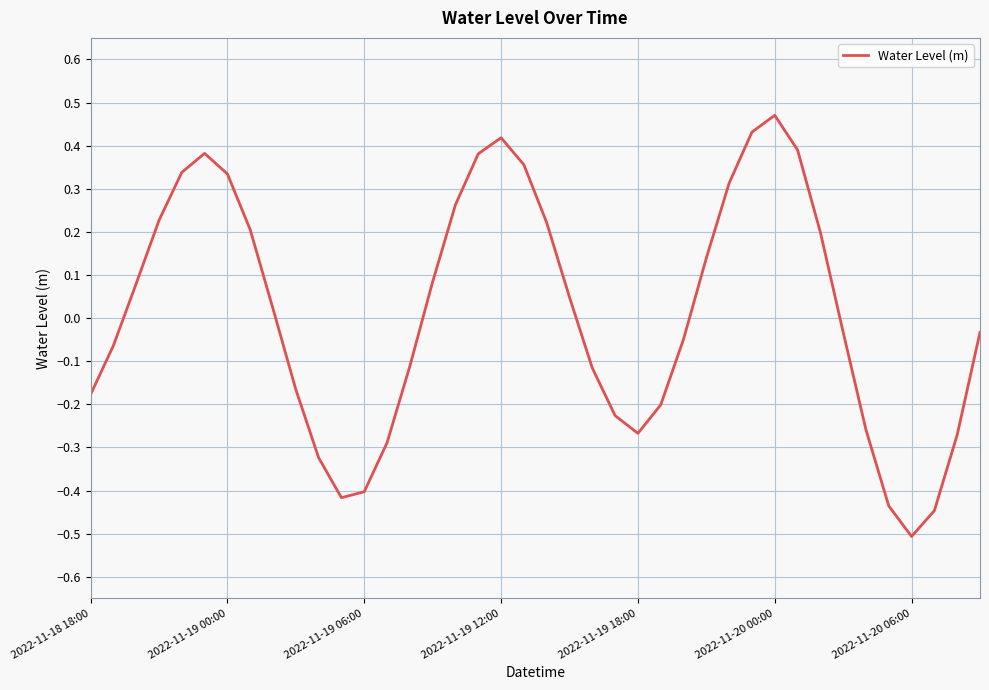

What is the difference between the maximum and minimum values?

1.0